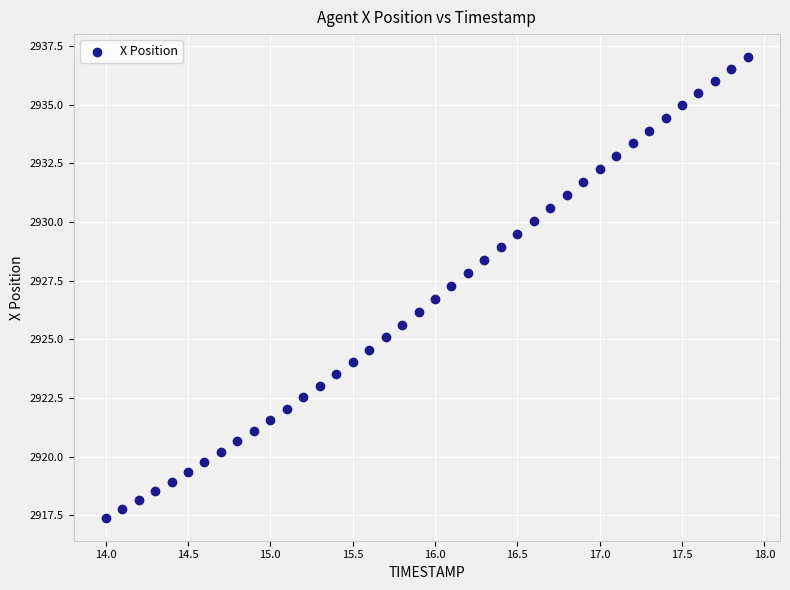

What is the range of Y values (max minus min)?

19.6